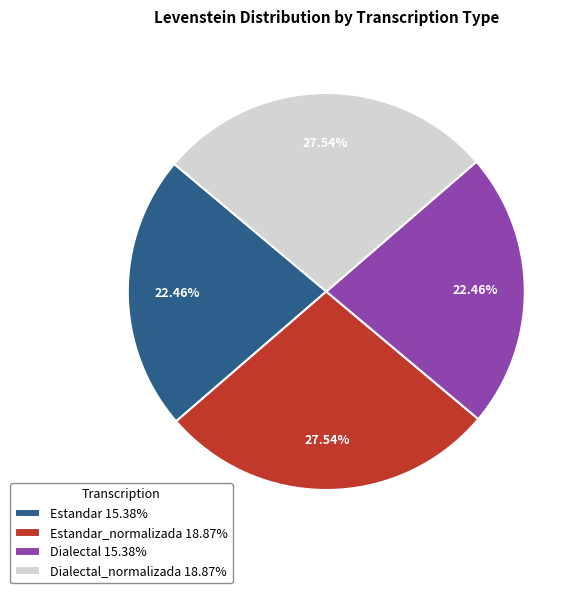

Is there any slice that represents more than half of the pie?

No